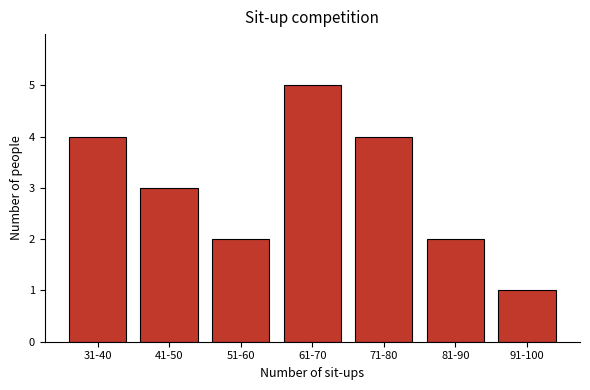

Reading right to left, extract all data points from this chart.

1	2	4	5	2	3	4